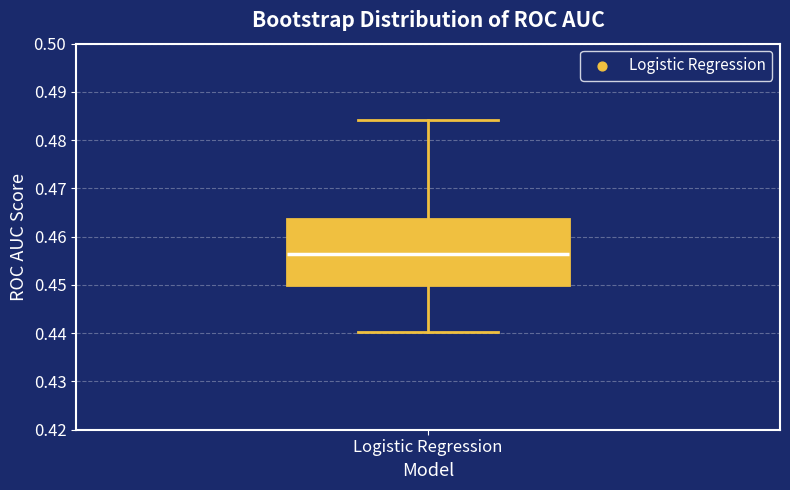

Read this box plot against the y-axis: the position of the median line, the range covered by the box, and the ends of both whiskers. The values are not printed on the chart, so give them approximately, as read against the axis.

median 0.456, box 0.450 to 0.464, whiskers 0.440 to 0.484